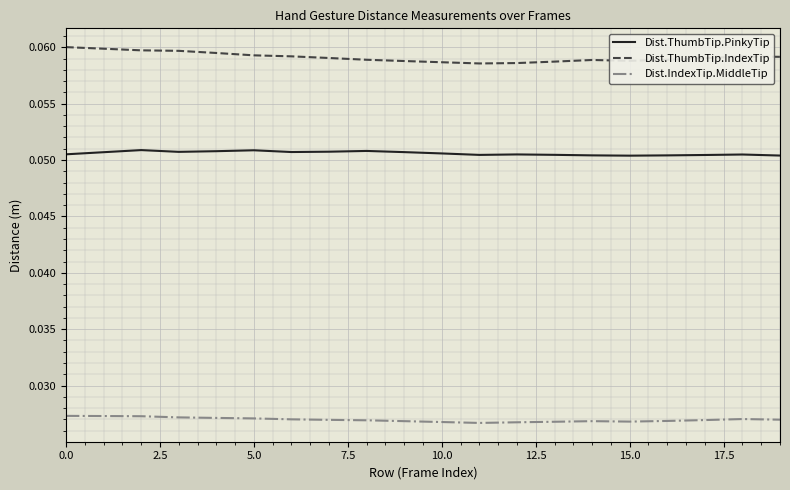

Which series has the largest total across all categories?

Dist.ThumbTip.IndexTip